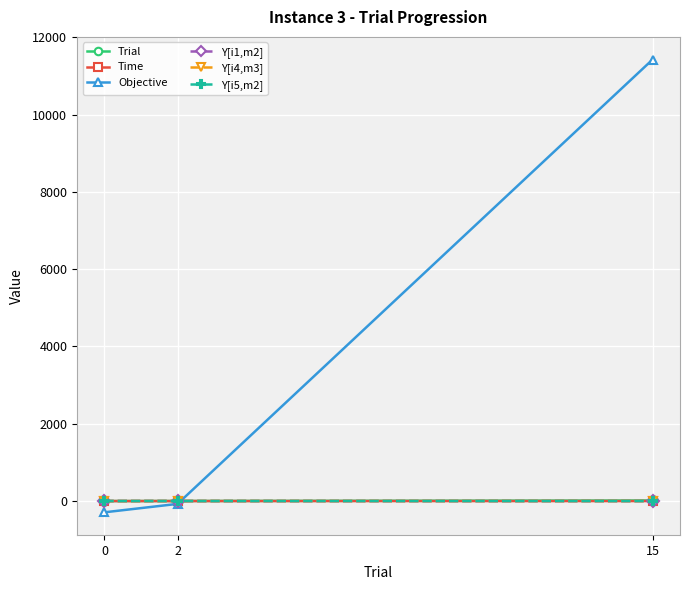

How many lines are shown in the chart?

6